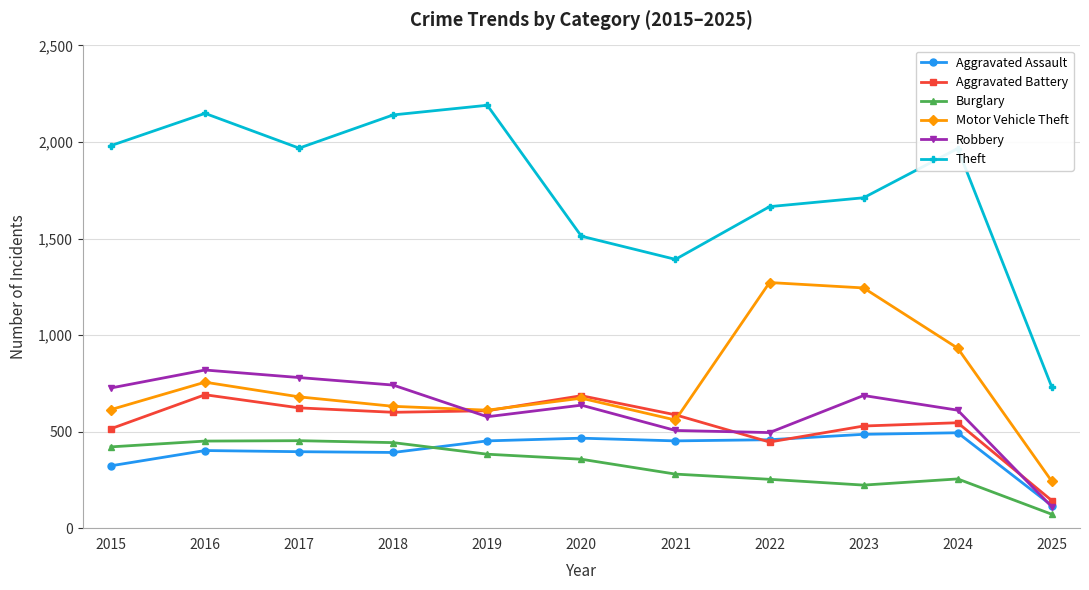

What is the difference between the highest and lowest values at 2017?

1572